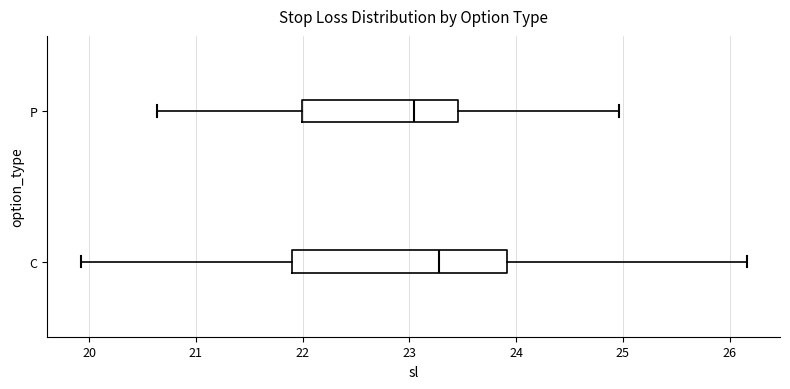

Where does the left whisker of the box for P end on the x-axis? The values are not printed on the chart, so give them approximately, as read against the axis.

20.6